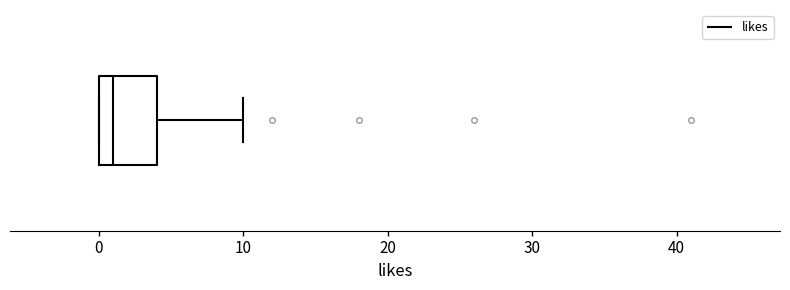

Transcribe this box plot: give where the median line is, the range the box spans, and where the two whiskers end, as read against the x-axis. The values are not printed on the chart, so give them approximately, as read against the axis.

median 1, box 0 to 4, whiskers 0 to 10